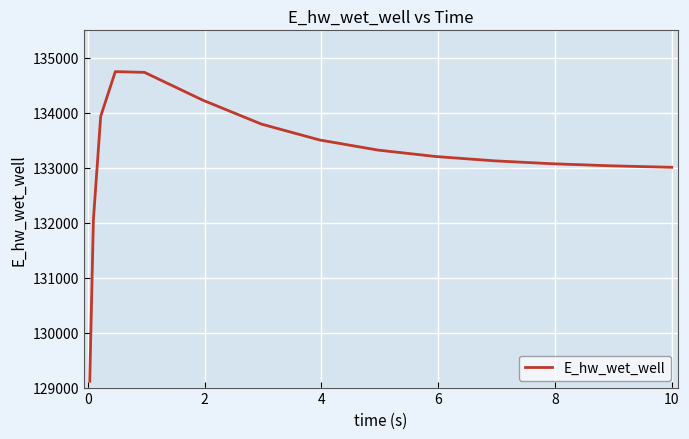

What is the smallest value displayed?

129115.2